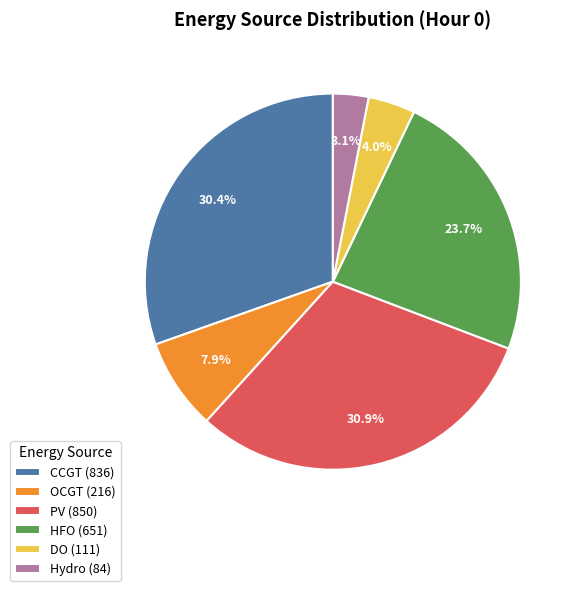

Approximately how many times larger is the value at PV (850) compared to DO (111)?

7.7